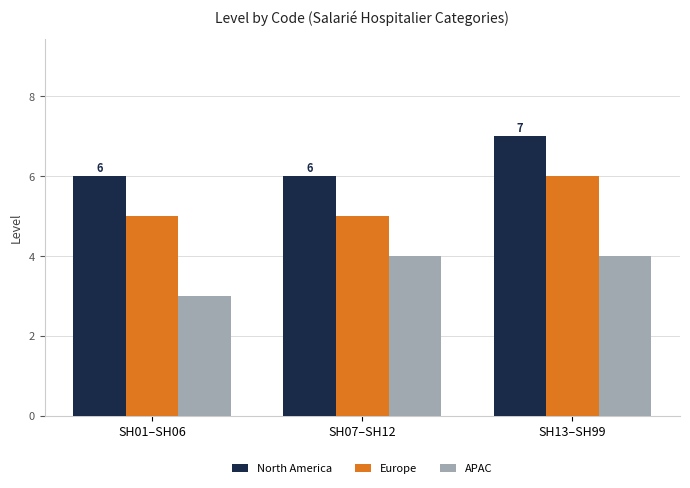

How many data points does each series have?

3